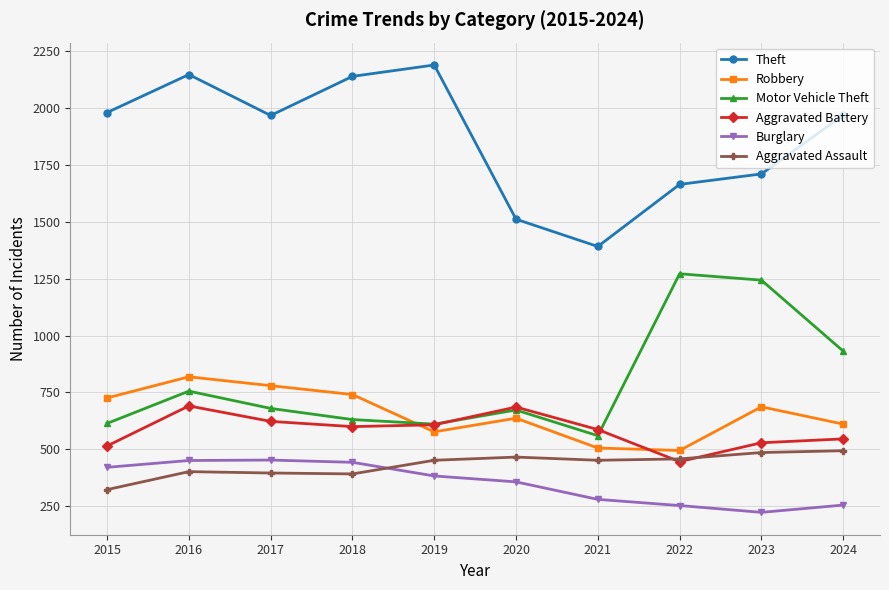

What is the value of the Aggravated Assault point at the 3rd from the left?

396